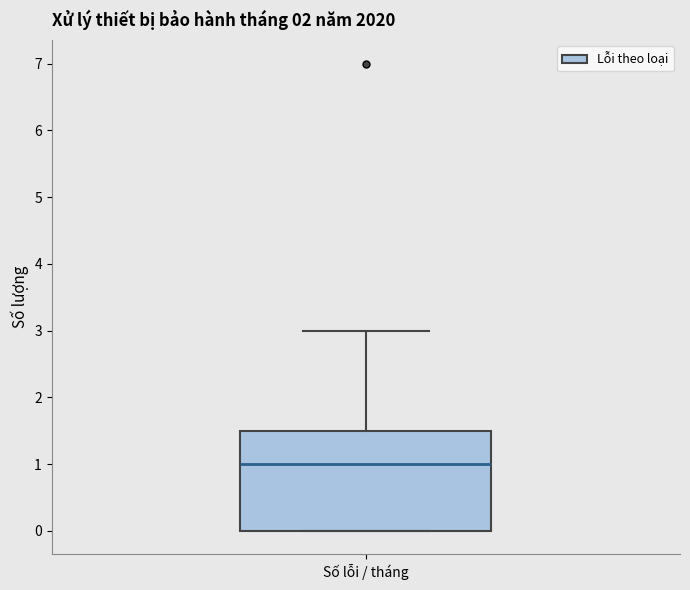

Transcribe this box plot: give where the median line is, the range the box spans, and where the two whiskers end, as read against the y-axis. The values are not printed on the chart, so give them approximately, as read against the axis.

median 1.0, box 0.0 to 1.5, whiskers 0.0 to 3.0